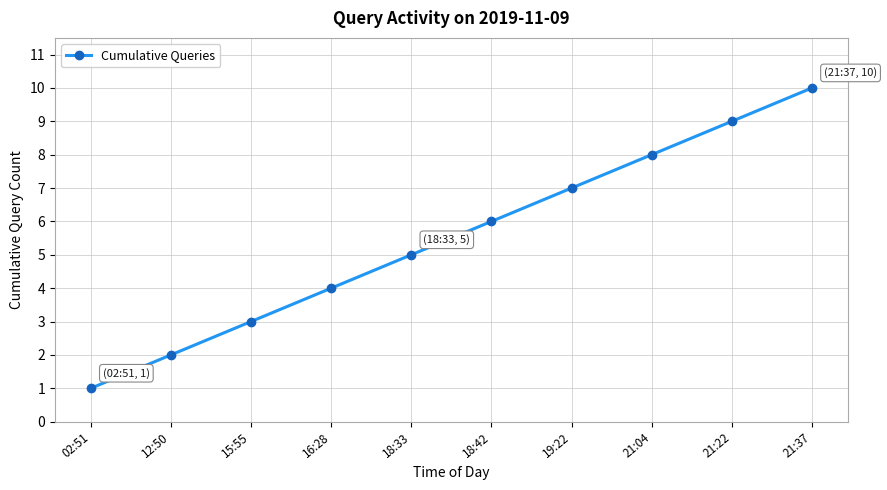

Is this an area chart (filled region under the line)?

No